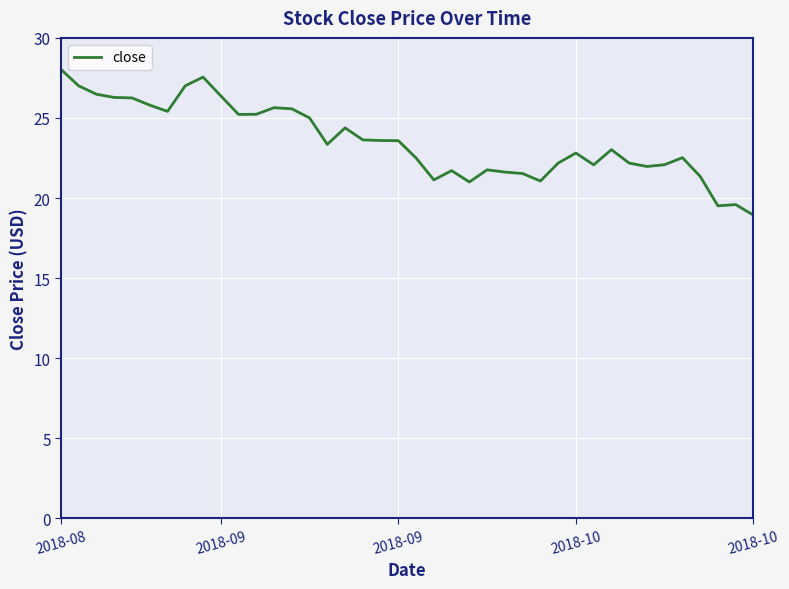

What is the greatest value displayed?

28.0